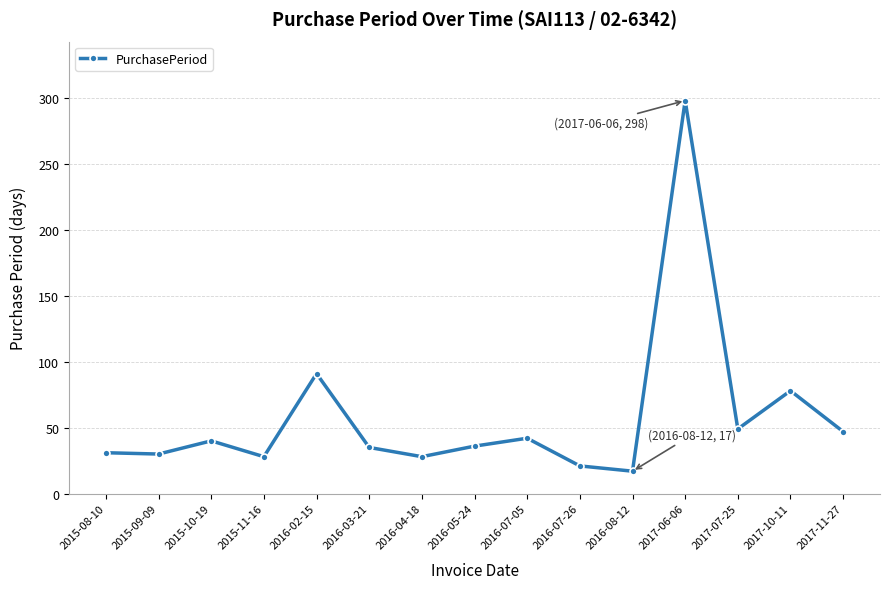

The value at 2016-07-26 is 21. True or false?

True